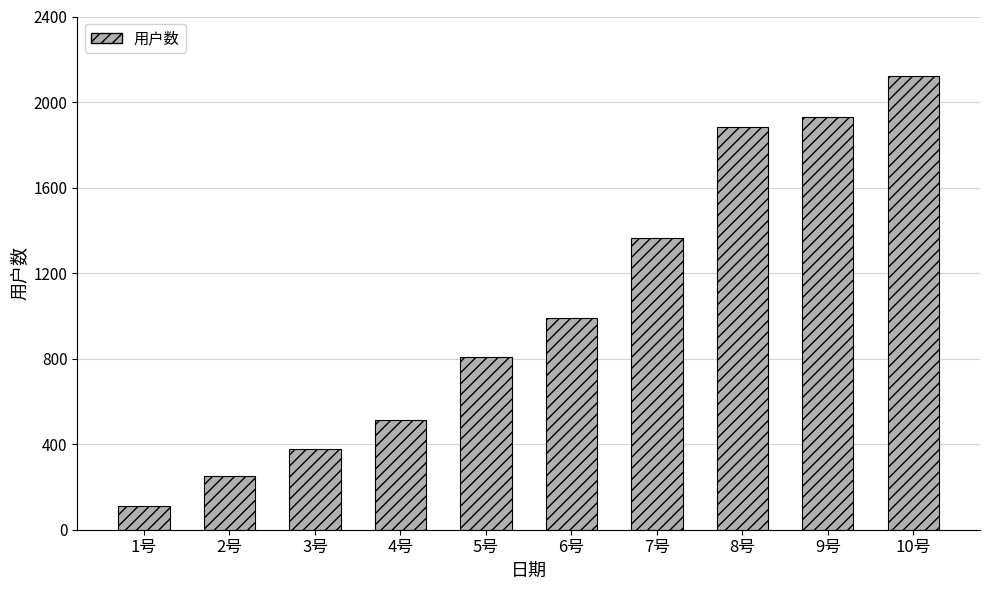

Where is the data nearest to the value 1116?

6号